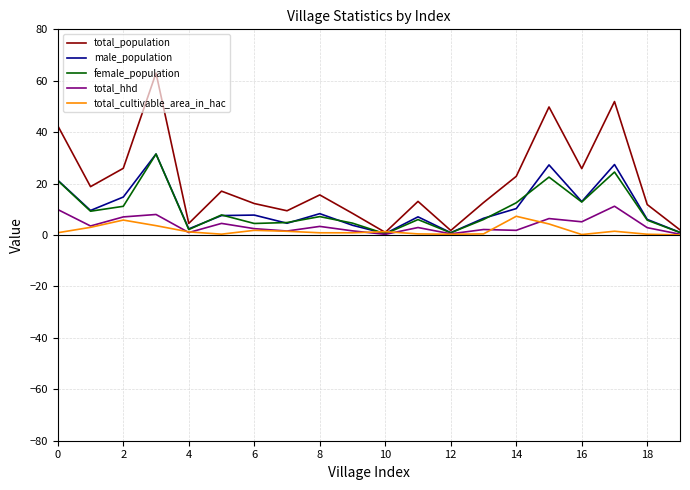

After their last crossing, which series has the higher values: total_population or total_cultivable_area_in_hac?

total_population